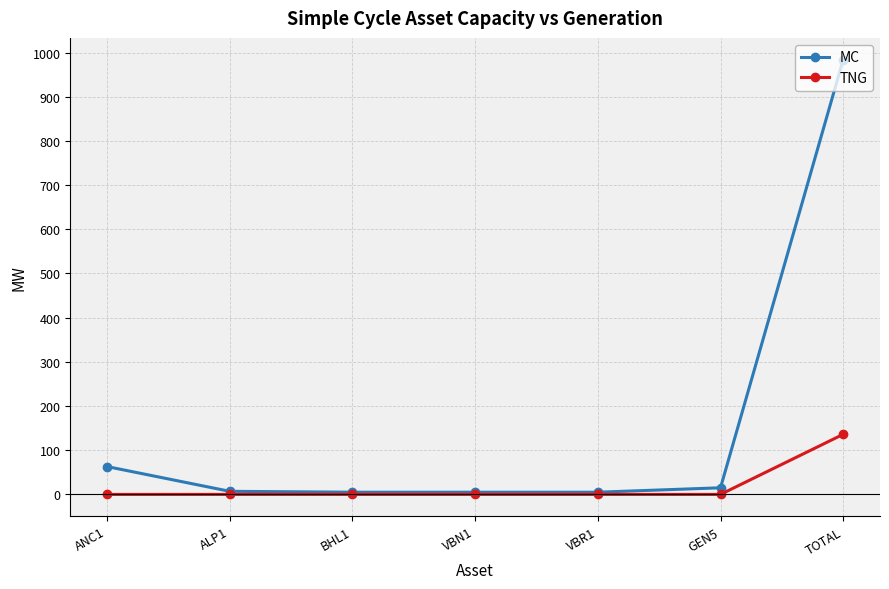

What is the average value of the TNG series?

19